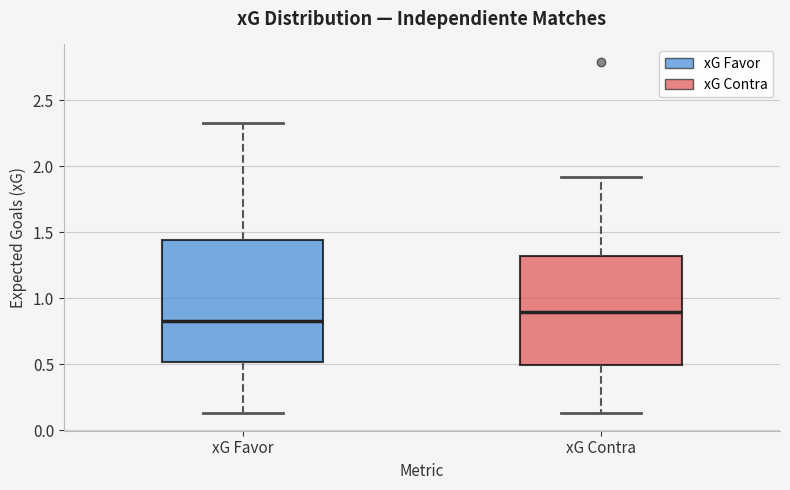

Reading left to right, transcribe this box plot: for each box, give where its median line is, the range the box spans, and where its two whiskers end, as read against the y-axis. The values are not printed on the chart, so give them approximately, as read against the axis.

xG Favor: median 0.85, box 0.50 to 1.45, whiskers 0.15 to 2.35
xG Contra: median 0.90, box 0.50 to 1.30, whiskers 0.15 to 1.90